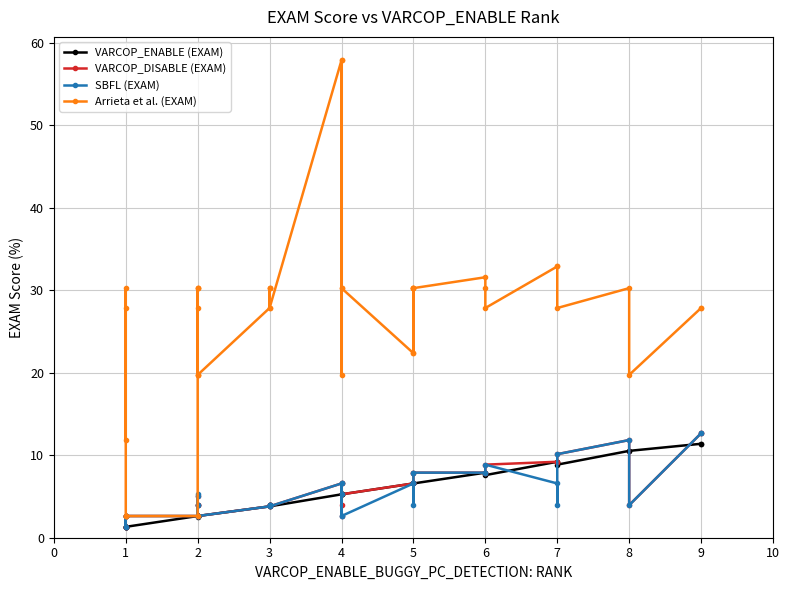

What is the value of the VARCOP_ENABLE (EXAM) point at the 14th from the left?

2.6